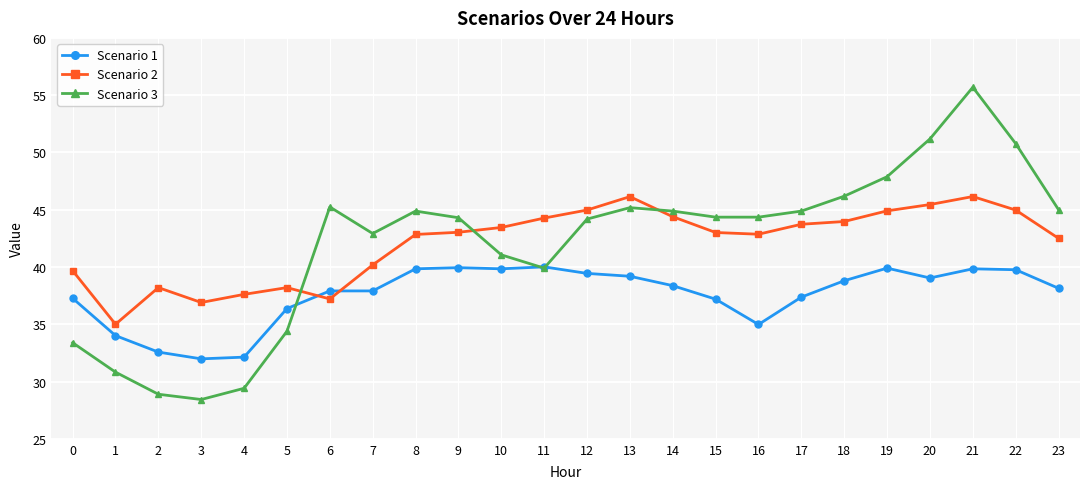

How many intersections are there between Scenario 3 and Scenario 2?

3